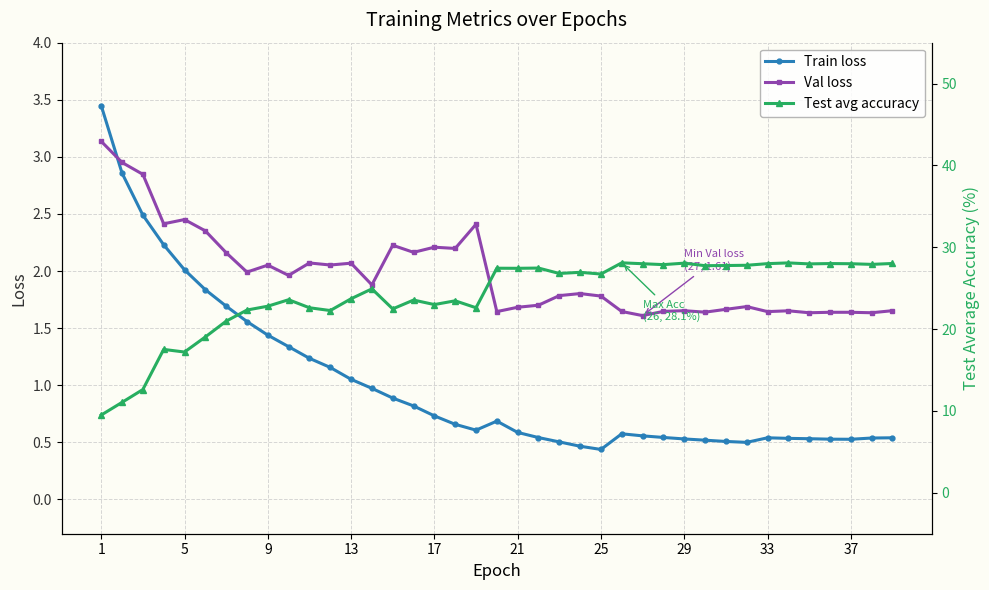

How many times do Train loss and Val loss cross each other?

1